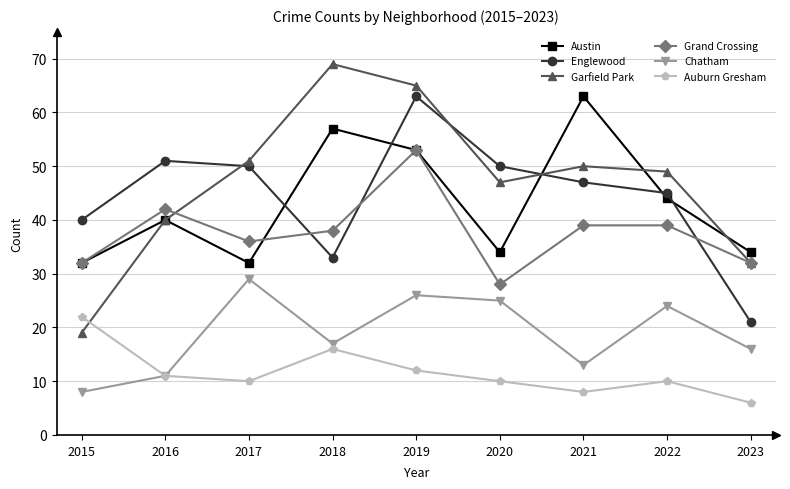

What is the greatest value displayed?

69